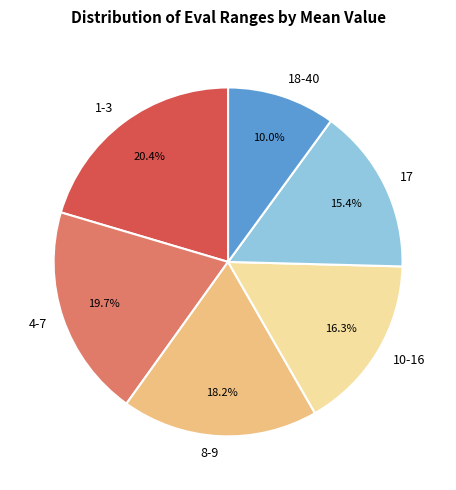

The 1-3 slice represents 20% of the pie. True or false?

True